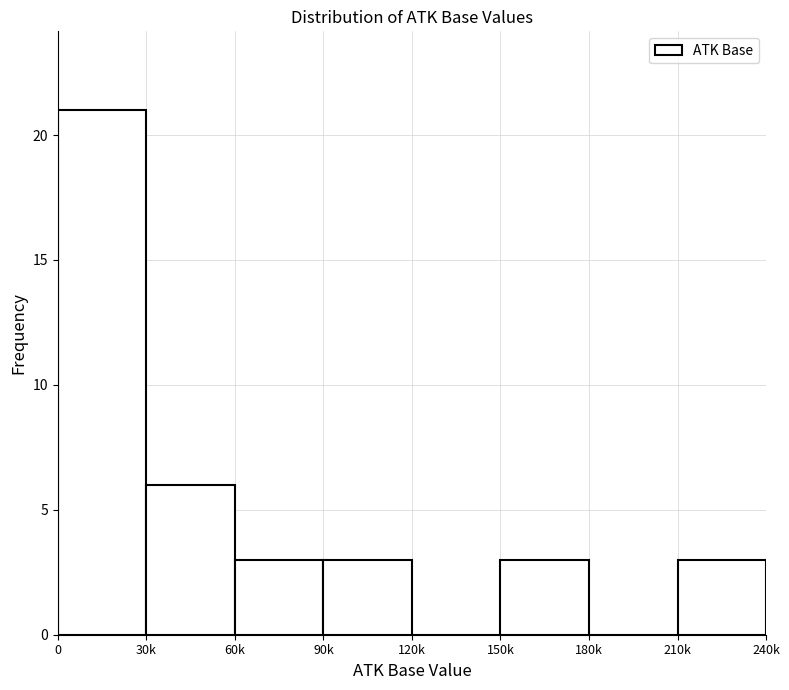

Reading left to right, what are all the values shown in this chart?

0=21	30k=6	60k=3	90k=3	120k=0	150k=3	180k=0	210k=3